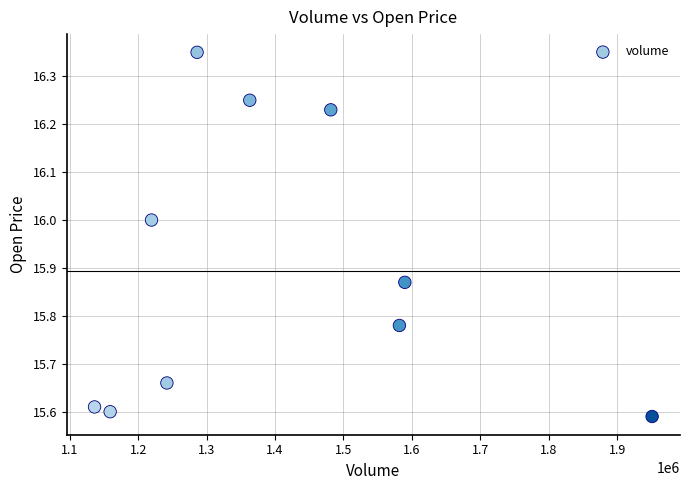

What is the range of X values (max minus min)?

814930.0